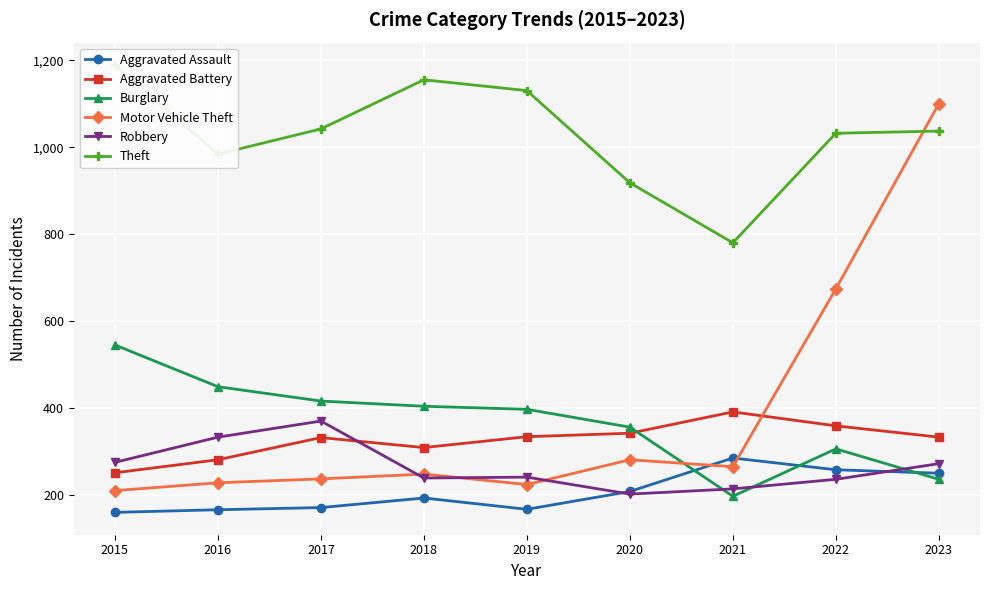

List the series in order of their peak value, highest first.

Theft, Motor Vehicle Theft, Burglary, Aggravated Battery, Robbery, Aggravated Assault